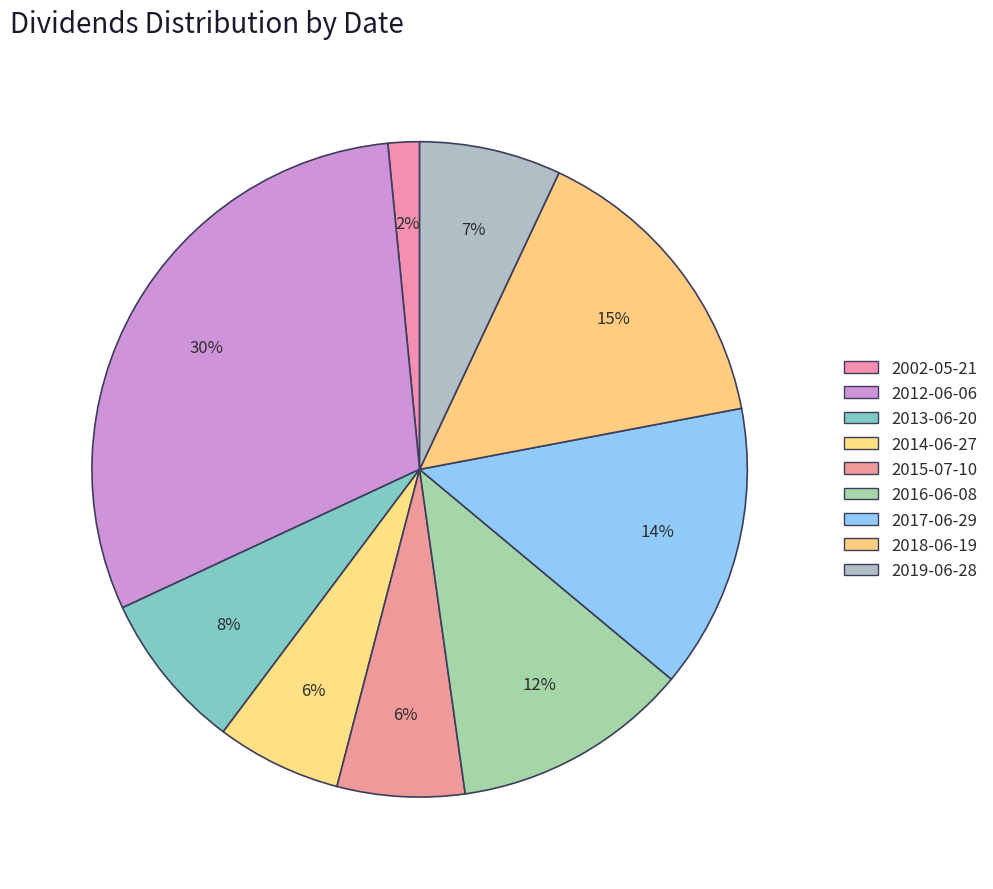

True or false: 2015-07-10 accounts for 21% of the total.

False